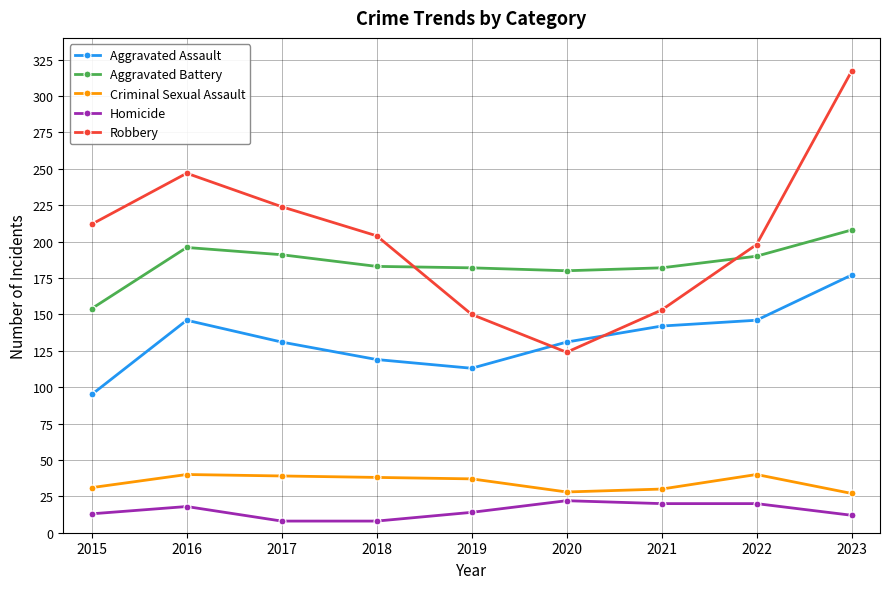

The value of Aggravated Battery at 2016 is 196. True or false?

True